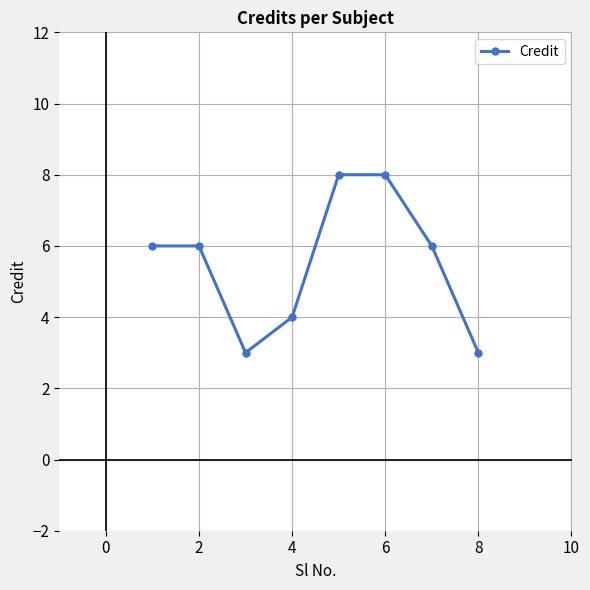

Does the chart have visible grid lines?

Yes